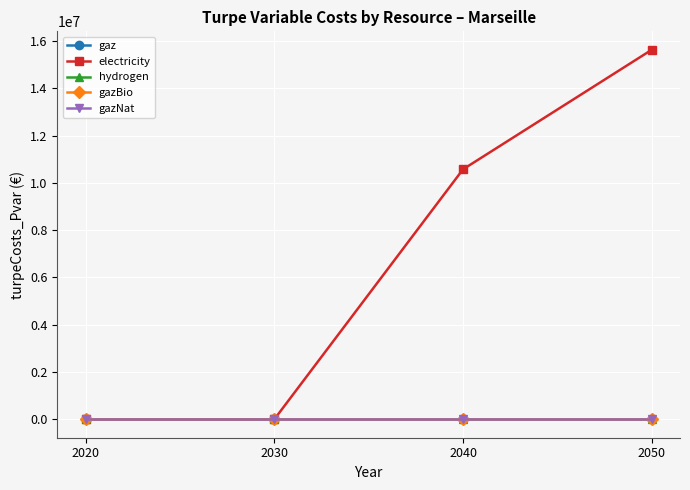

Which series has the largest total across all categories?

electricity